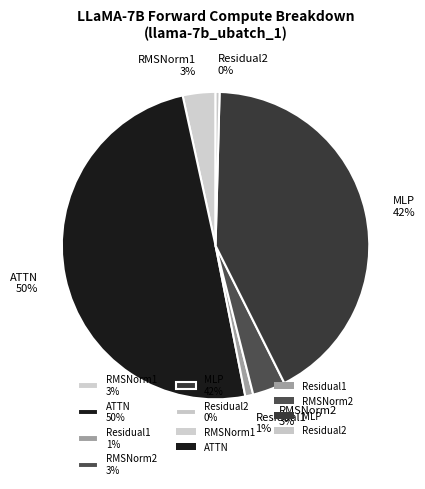

To the nearest percent, what is the difference between the Residual2 and MLP slice percentages?

42%